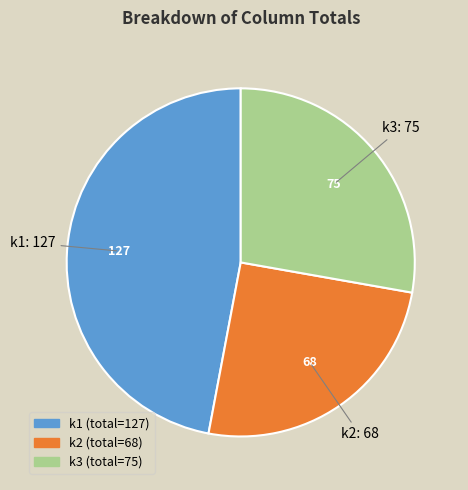

Count the number of slices in the pie.

3